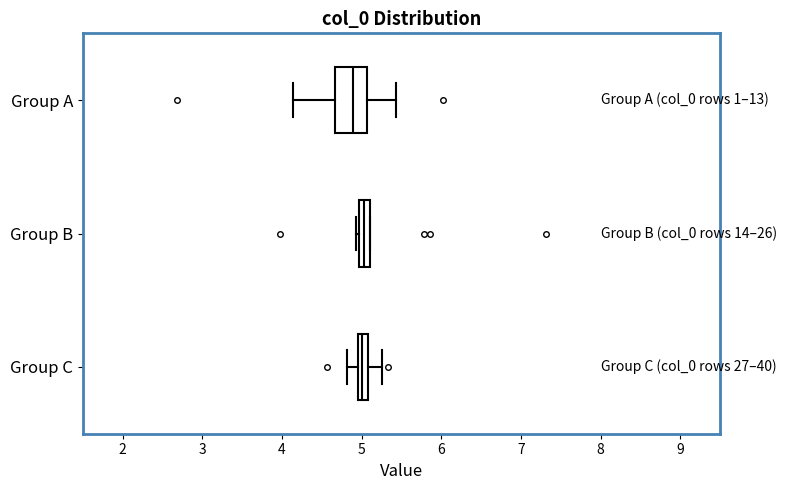

Which box is the widest, from its left edge to its right edge?

Group A